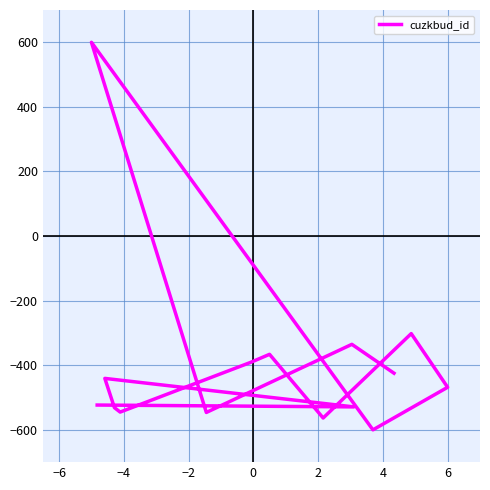

Does the chart display data point markers on the line(s)?

No